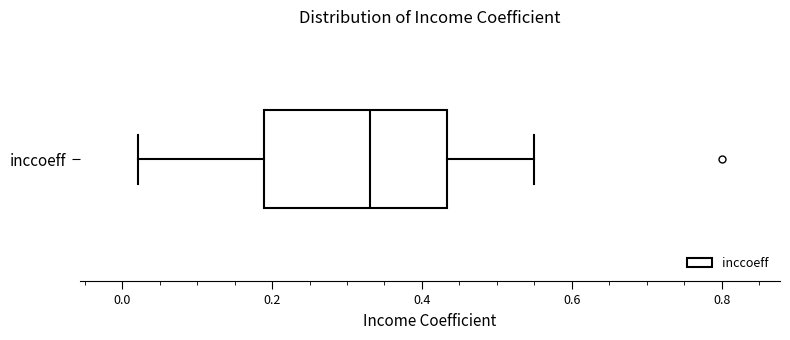

Where is the right edge of the box for inccoeff on the x-axis? The values are not printed on the chart, so give them approximately, as read against the axis.

0.44